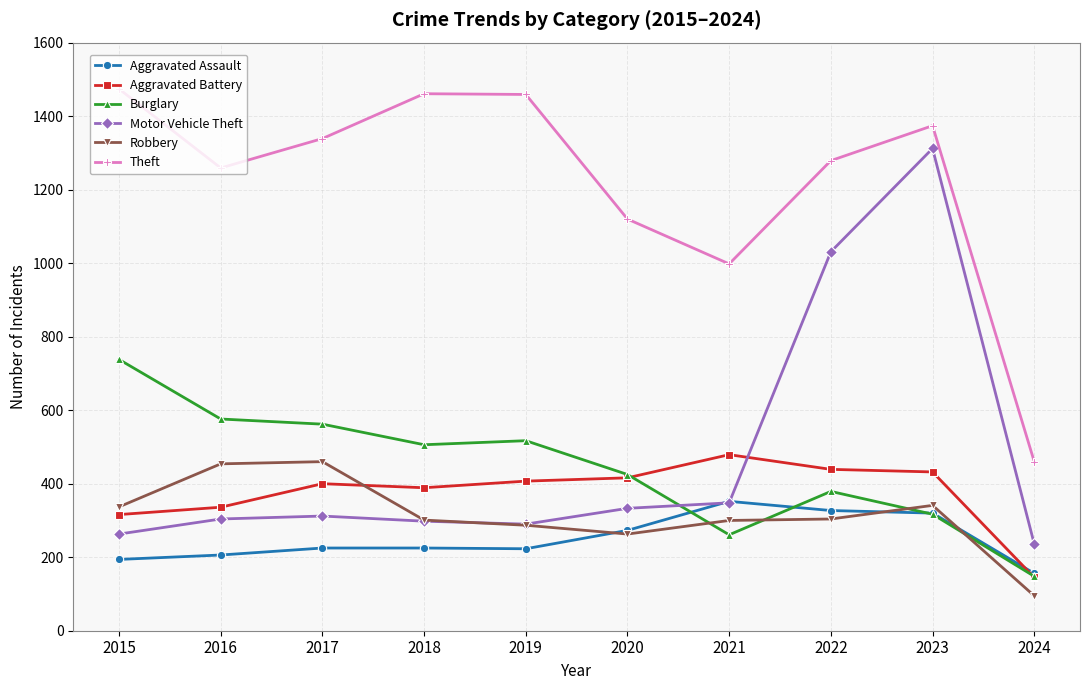

What is the average value of the Theft series?

1222